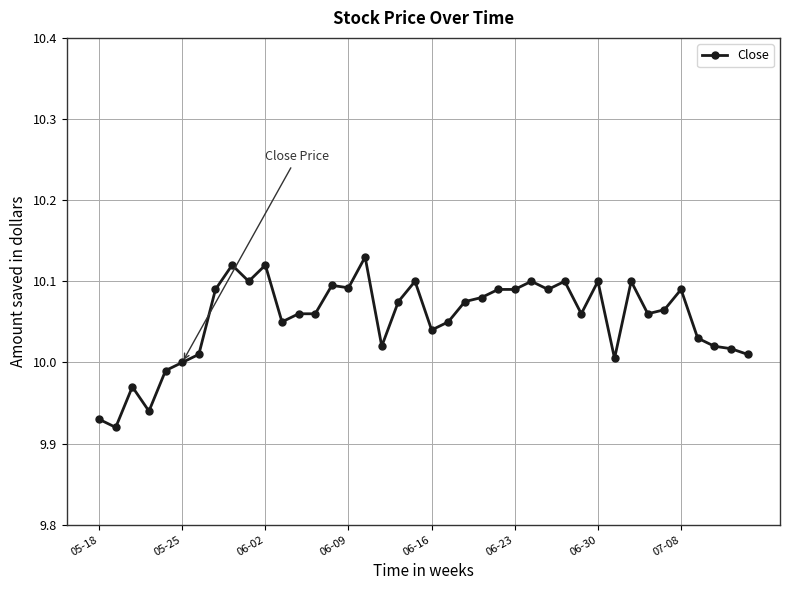

True or false: the data has more than 1 interior local peaks.

True